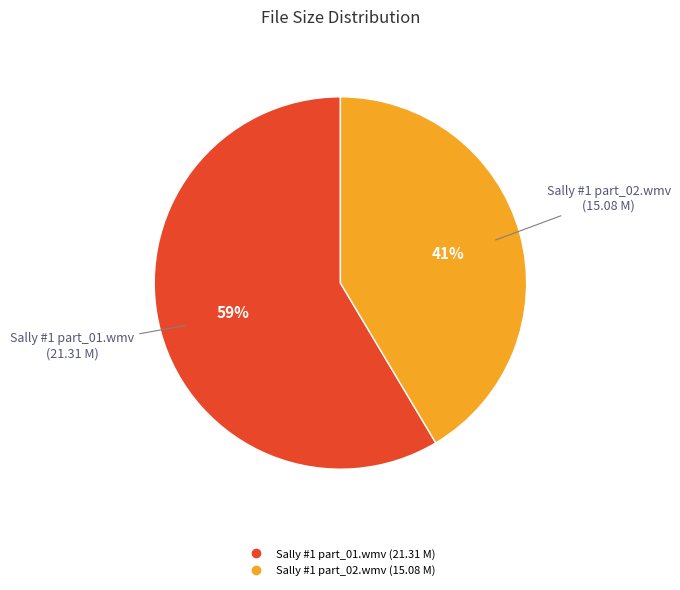

To the nearest percent, what is the combined percentage of Sally #1 part_02.wmv and Sally #1 part_01.wmv?

100%